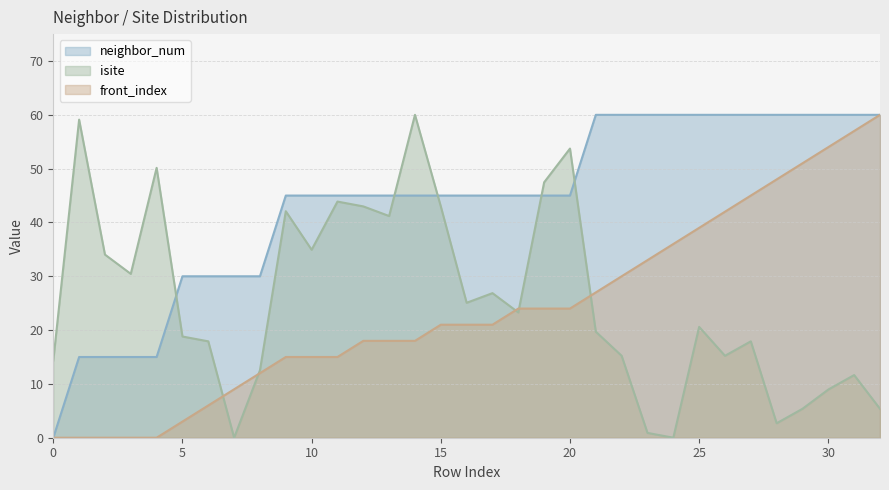

How many data points in front_index are less than 21?

15